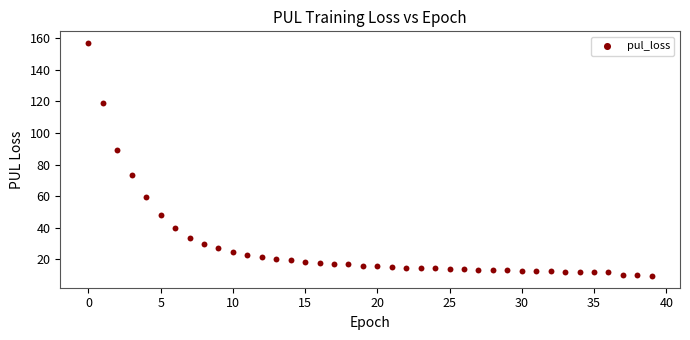

What is the range of Y values (max minus min)?

147.8